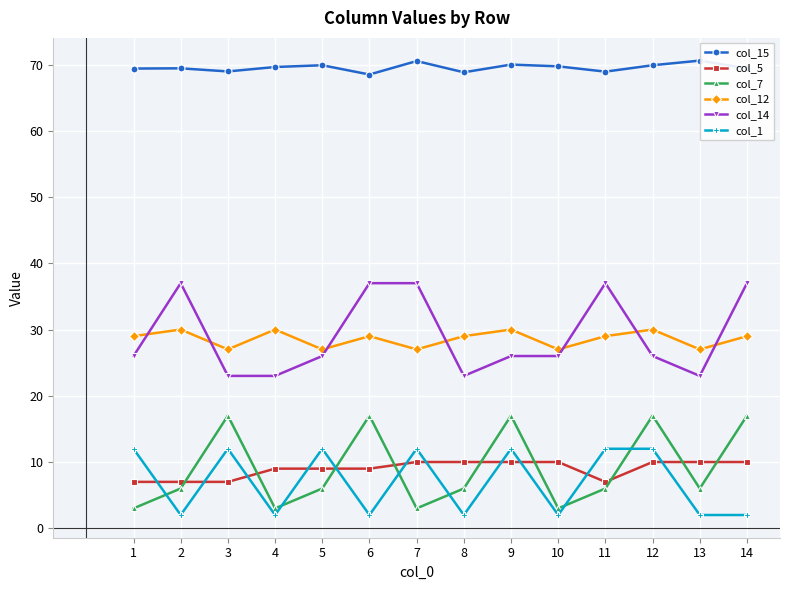

What is the difference between the highest and lowest values at 3?

62.0